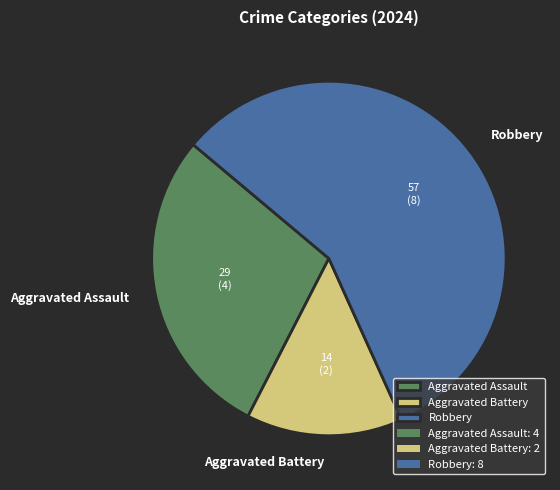

Which category accounts for the majority?

Robbery